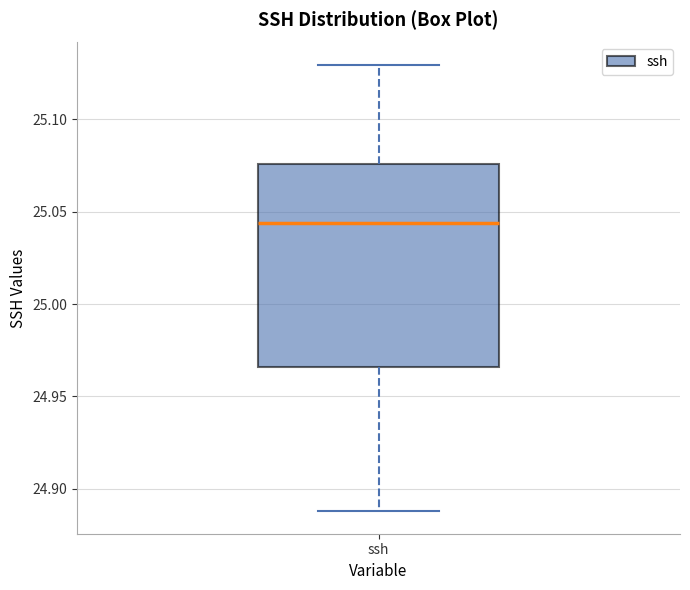

Transcribe this box plot: give where the median line is, the range the box spans, and where the two whiskers end, as read against the y-axis. The values are not printed on the chart, so give them approximately, as read against the axis.

median 25.045, box 24.965 to 25.075, whiskers 24.890 to 25.130